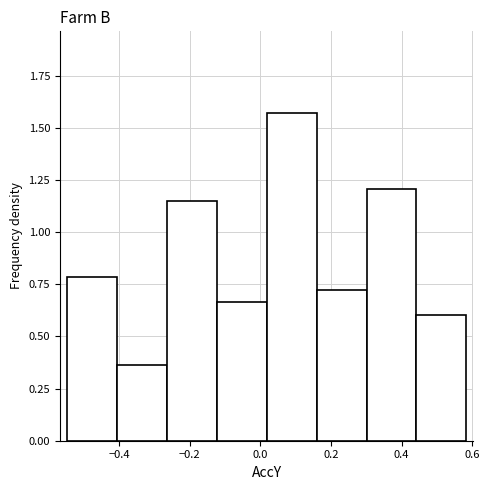

Reading left to right, list every bar in this chart as the range it spans on the x-axis followed by its height. Neither the bar edges nor the heights are printed on the chart, so give them approximately, as read against the axes.

-0.54 to -0.40: 0.80
-0.40 to -0.26: 0.35
-0.26 to -0.12: 1.15
-0.12 to 0.02: 0.65
0.02 to 0.16: 1.55
0.16 to 0.30: 0.70
0.30 to 0.44: 1.20
0.44 to 0.58: 0.60